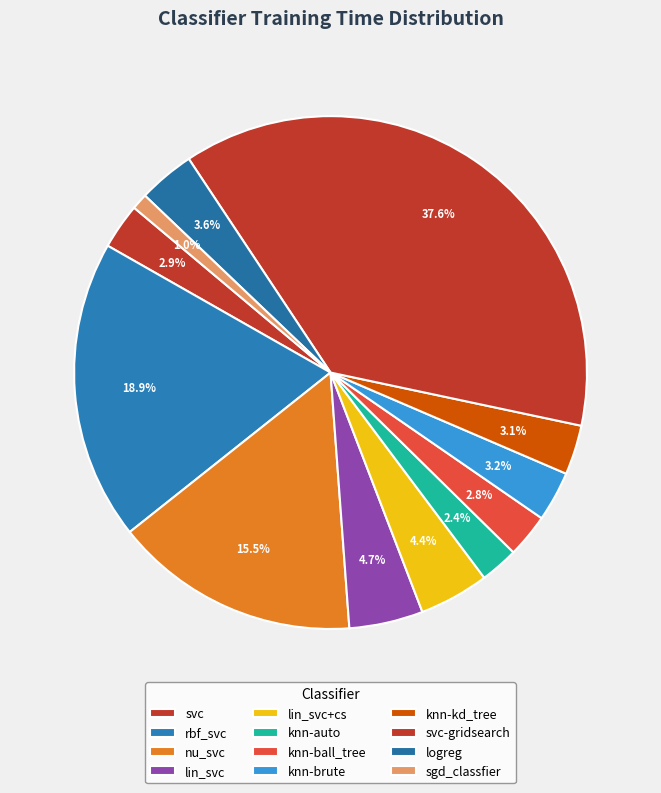

Which slice is the smallest?

sgd_classfier